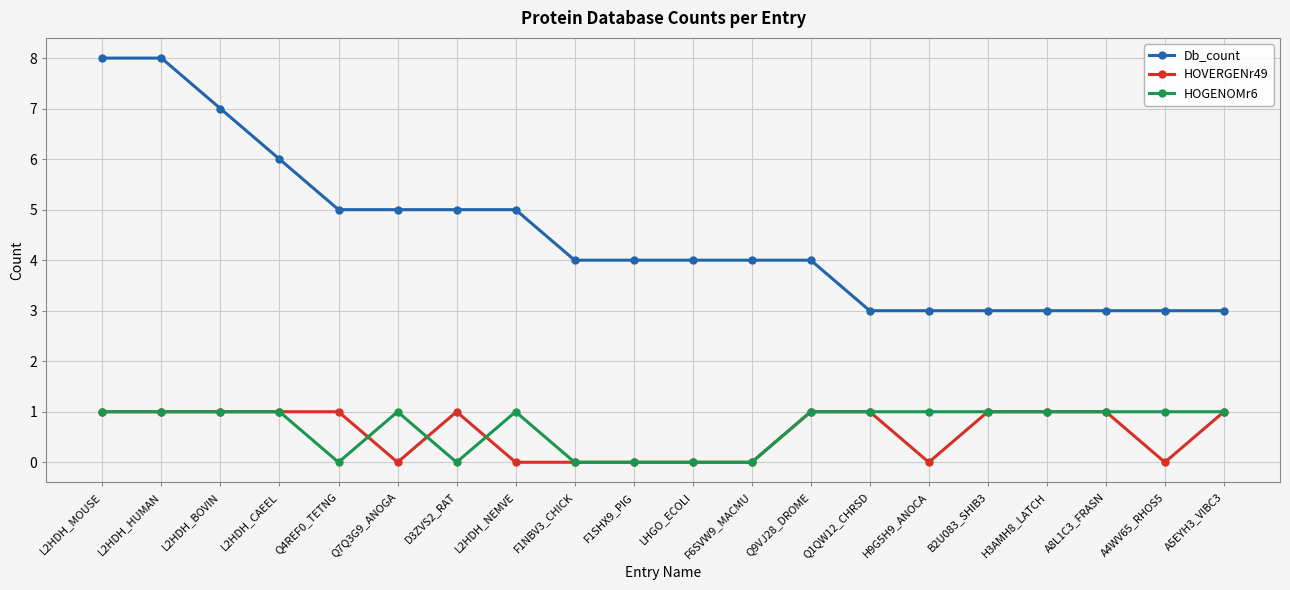

Is it true that Db_count equals 3 at H3AMH8_LATCH?

True